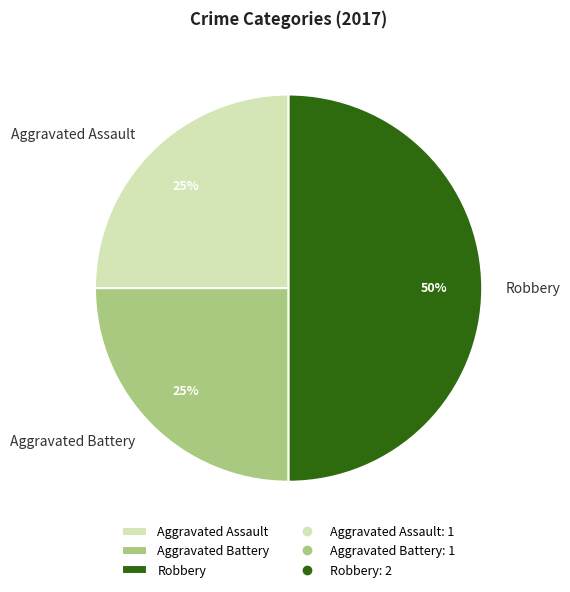

What is the ratio of the value at Aggravated Assault to the value at Robbery?

0.5